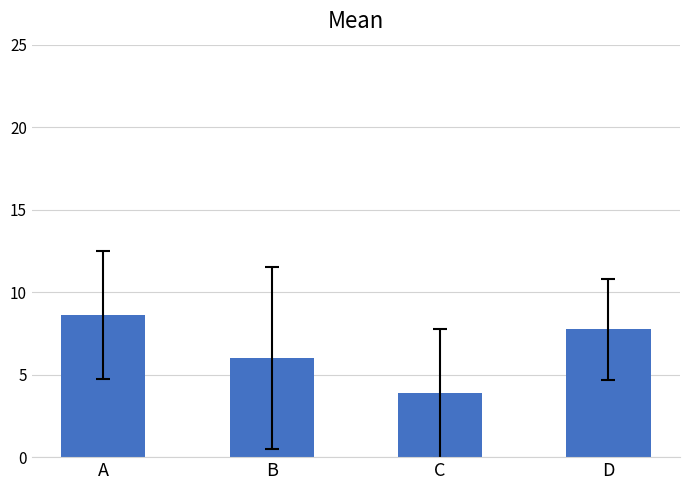

List the labels in order of value, largest first.

A, D, B, C